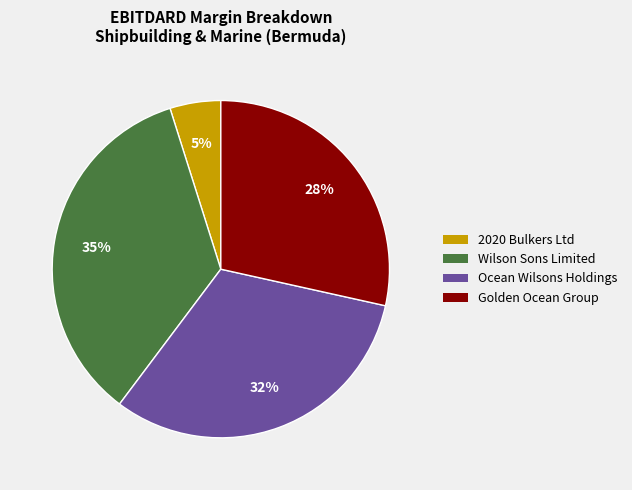

How many segments does this pie chart have?

4